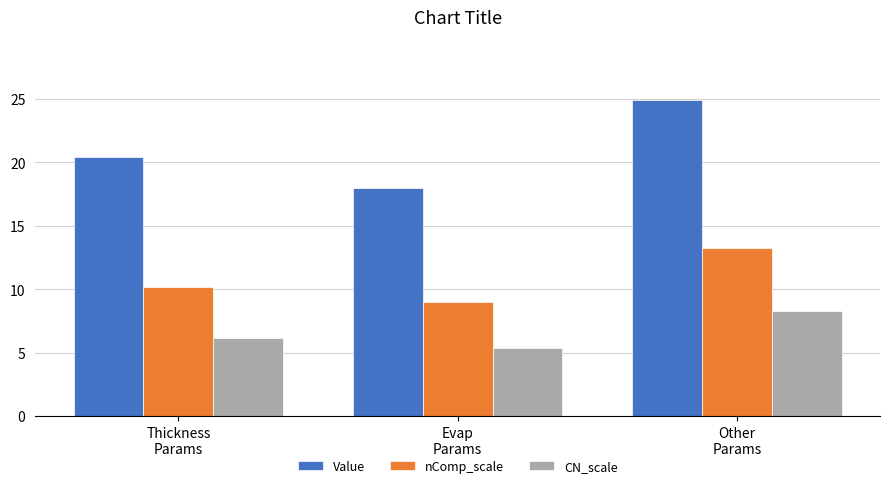

List the series in order of their peak value, highest first.

Value, nComp_scale, CN_scale